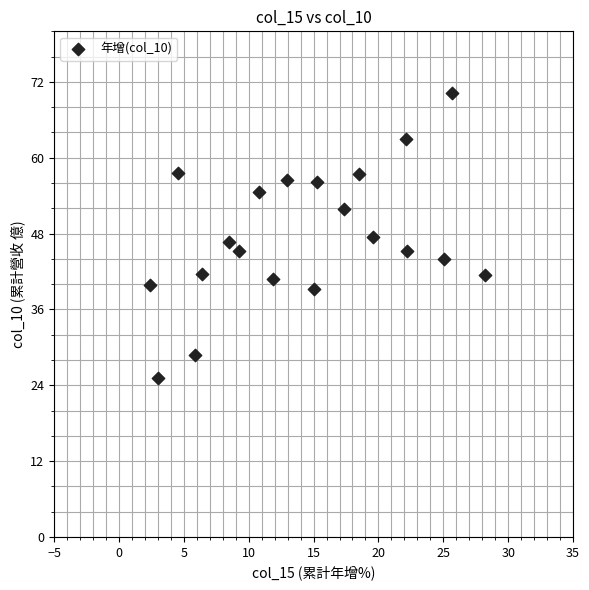

What is the range of X values (max minus min)?

25.8